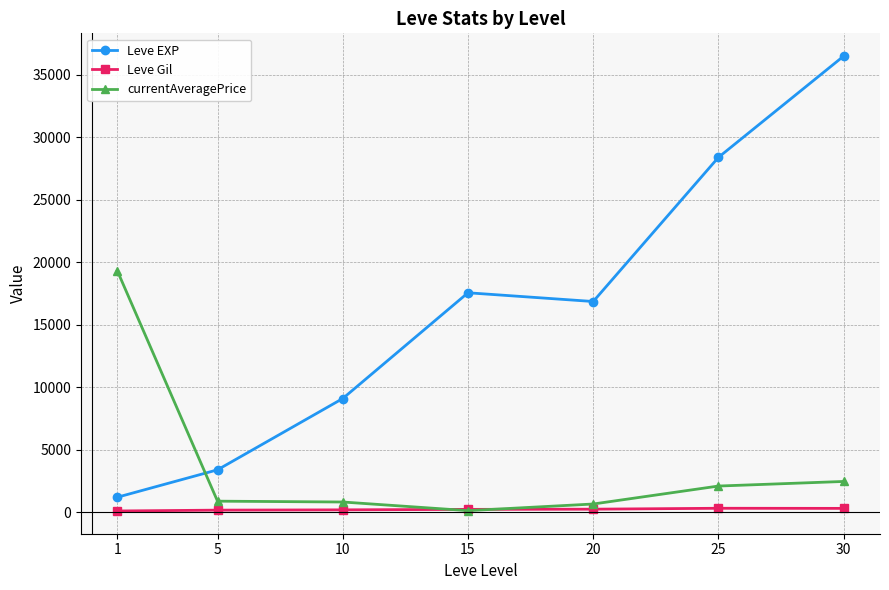

What is the value of the Leve EXP point at the 1st from the left?

1213.3